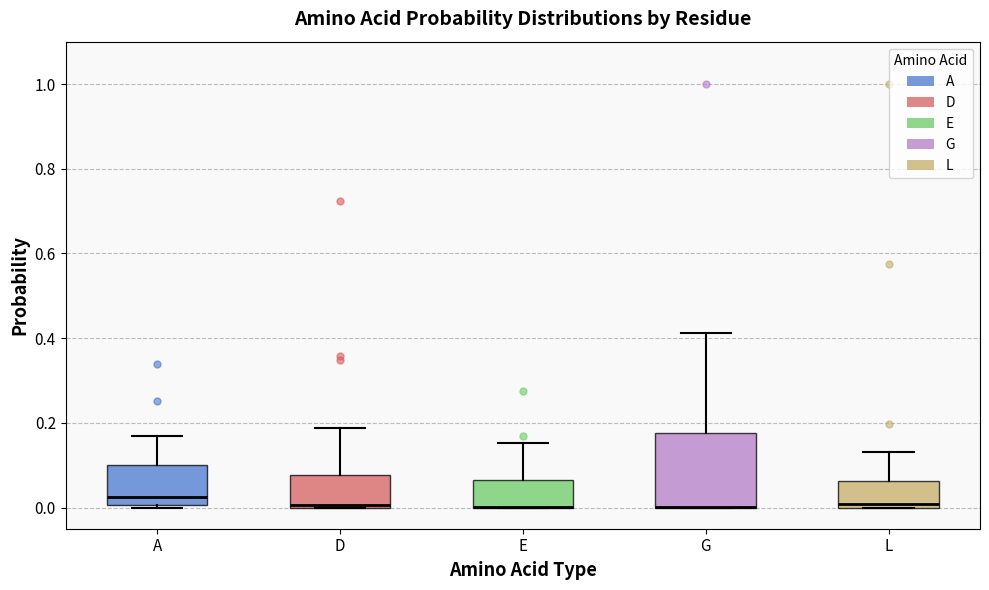

Where does the upper whisker of the box for G end on the y-axis? The values are not printed on the chart, so give them approximately, as read against the axis.

0.42